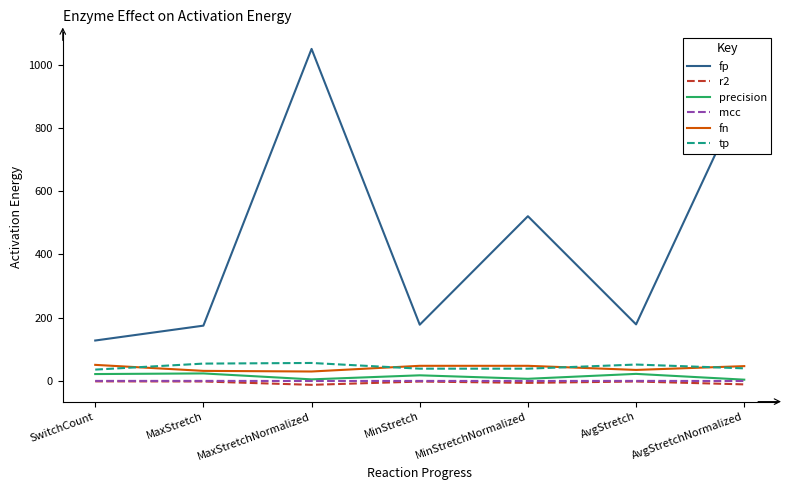

What value does the tp series have at MaxStretchNormalized?

57.0